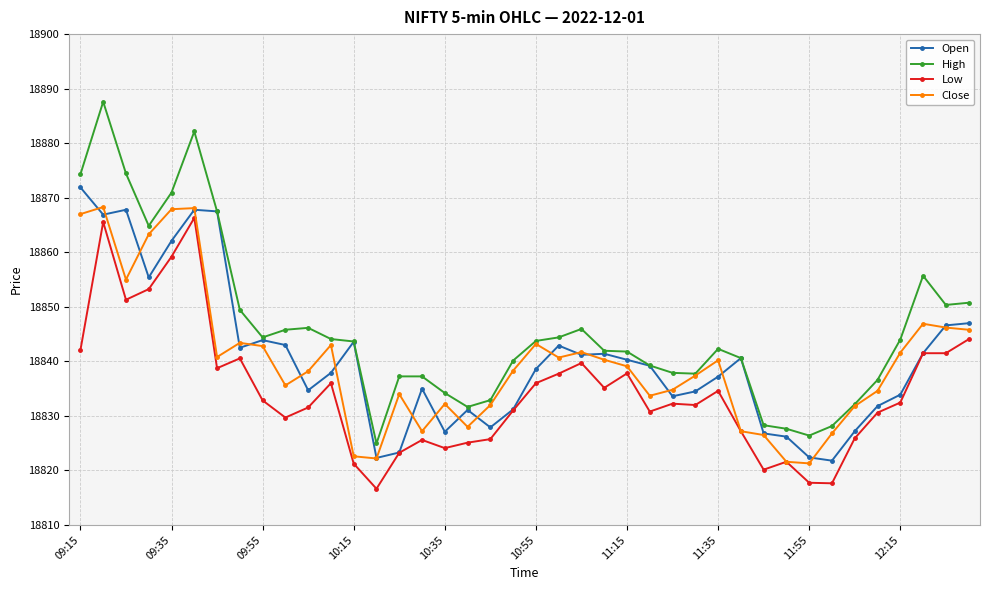

Which series has the largest range (max minus min)?

High